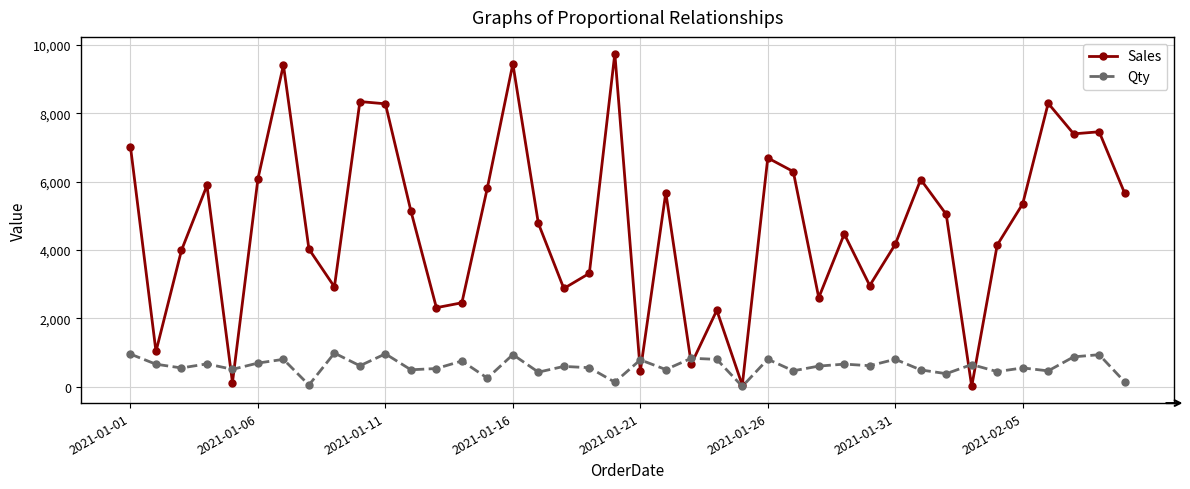

Which series has the widest spread of values?

Sales